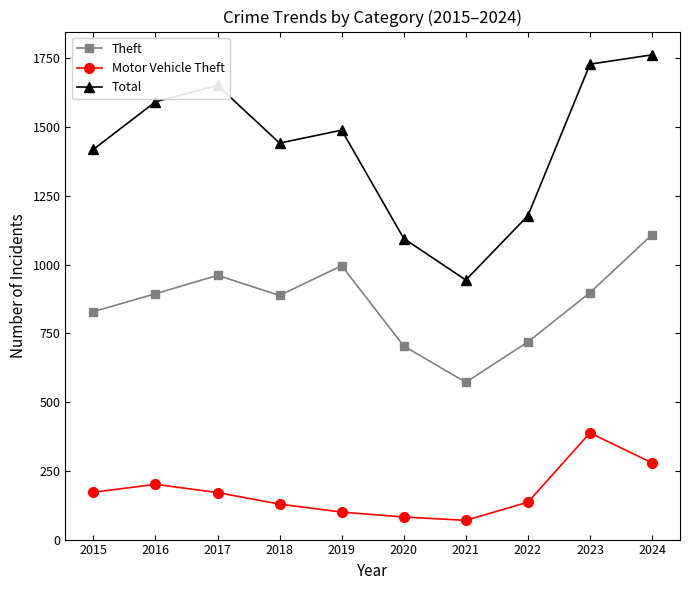

What is the difference between the highest and lowest values at 2024?

1484